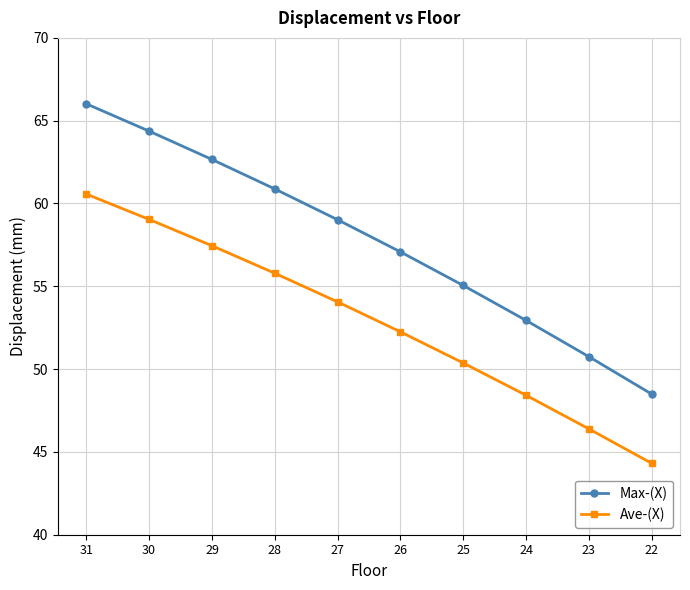

Rank the series by their maximum value, from lowest to highest.

Ave-(X), Max-(X)